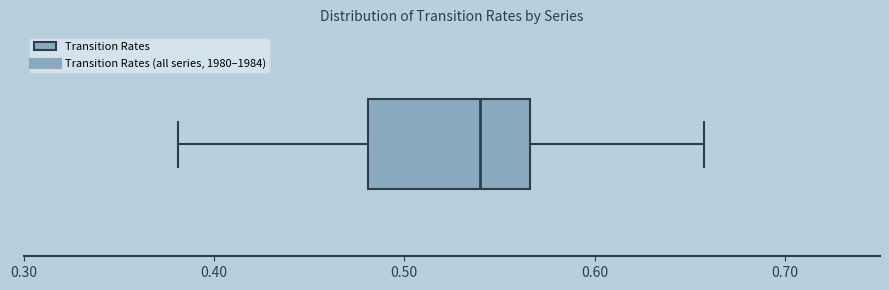

Read this box plot against the x-axis: the position of the median line, the range covered by the box, and the ends of both whiskers. The values are not printed on the chart, so give them approximately, as read against the axis.

median 0.54, box 0.48 to 0.57, whiskers 0.38 to 0.66